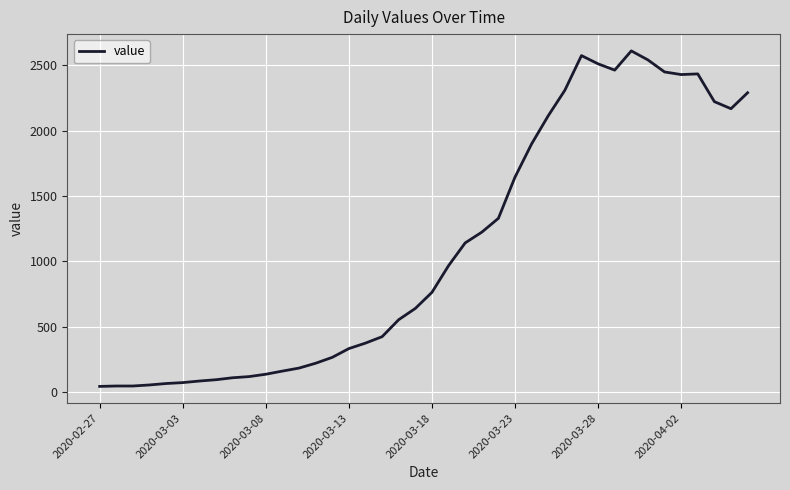

What is the greatest value displayed?

2609